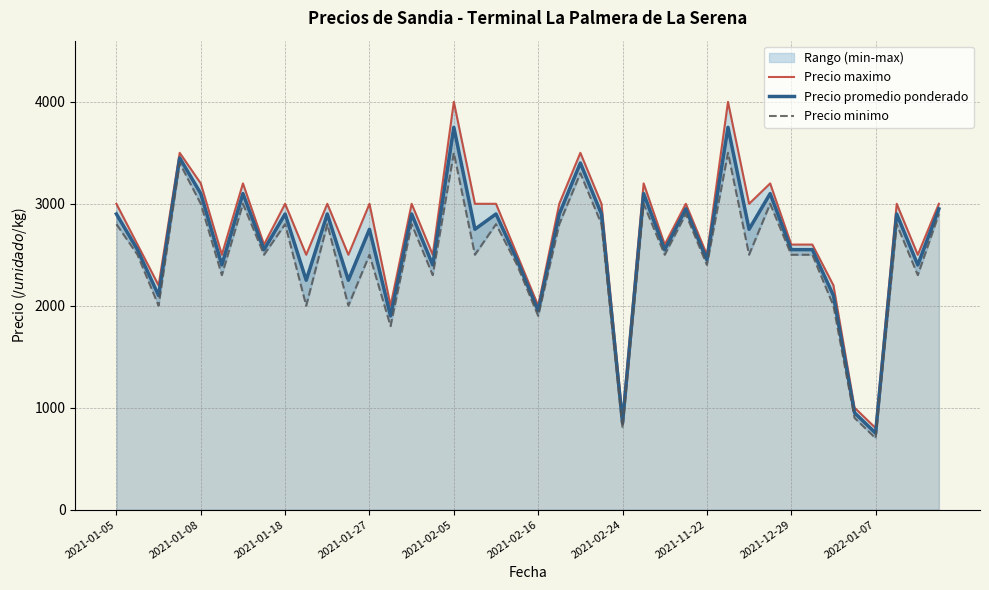

What is the smallest value displayed?

700